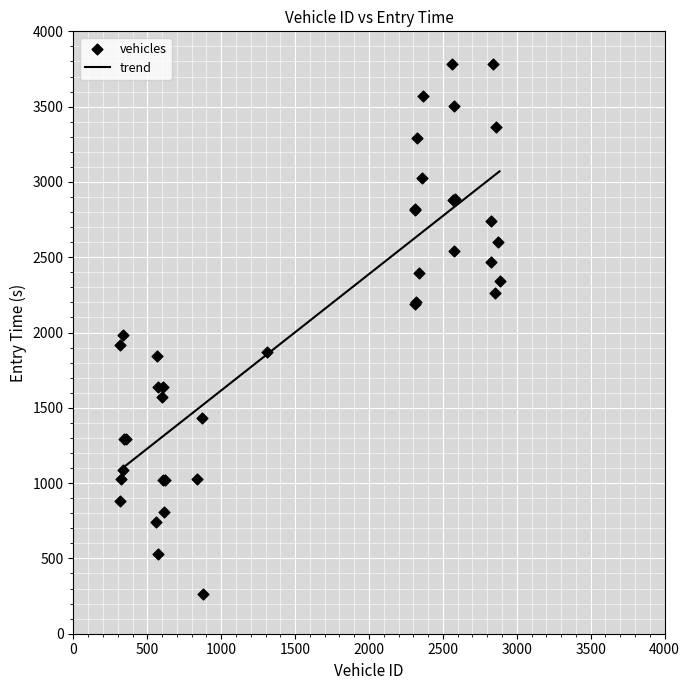

What Y value in the scatter plot is closest to 2024?

1983.5